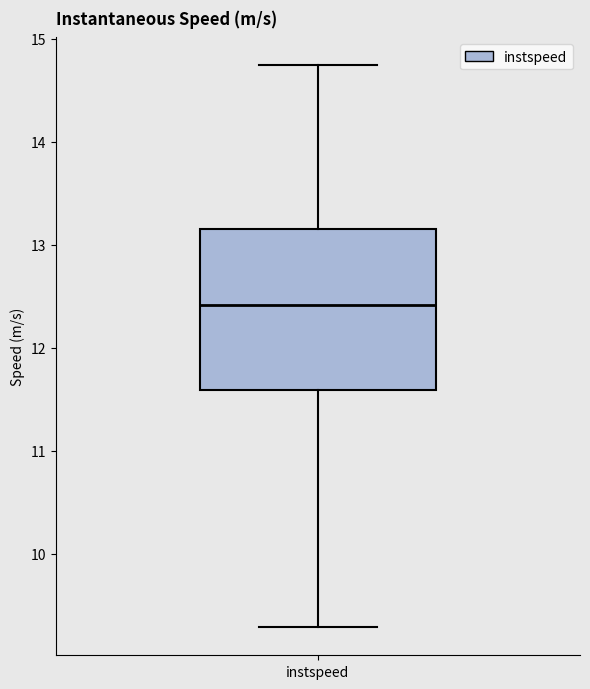

Read this box plot against the y-axis: the position of the median line, the range covered by the box, and the ends of both whiskers. The values are not printed on the chart, so give them approximately, as read against the axis.

median 12.4, box 11.6 to 13.2, whiskers 9.3 to 14.7